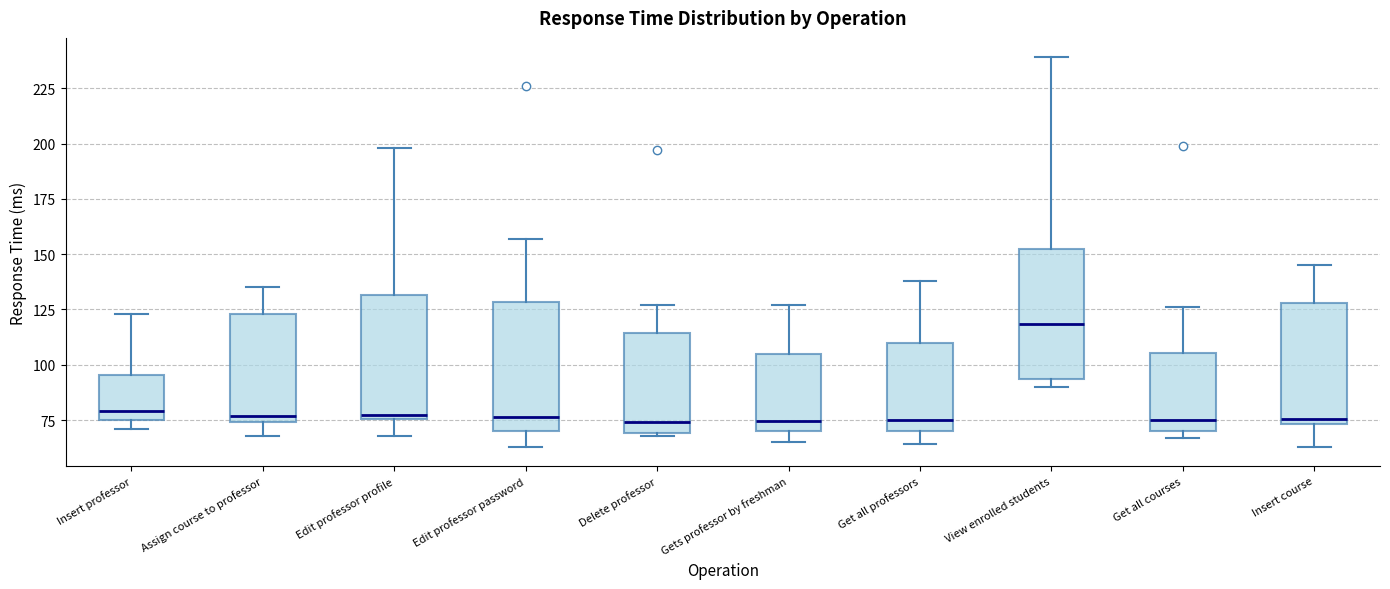

Reading left to right, transcribe this box plot: for each box, give where its median line is, the range the box spans, and where its two whiskers end, as read against the y-axis. The values are not printed on the chart, so give them approximately, as read against the axis.

Insert professor: median 80, box 75 to 95, whiskers 70 to 125
Assign course to professor: median 75 (just above the box's lower edge), box 75 to 125, whiskers 70 to 135
Edit professor profile: median 80, box 75 to 130, whiskers 70 to 200
Edit professor password: median 75, box 70 to 130, whiskers 65 to 155
Delete professor: median 75, box 70 to 115, whiskers 70 to 125
Gets professor by freshman: median 75, box 70 to 105, whiskers 65 to 125
Get all professors: median 75, box 70 to 110, whiskers 65 to 140
View enrolled students: median 120, box 95 to 150, whiskers 90 to 240
Get all courses: median 75, box 70 to 105, whiskers 65 to 125
Insert course: median 75 (just above the box's lower edge), box 75 to 130, whiskers 65 to 145